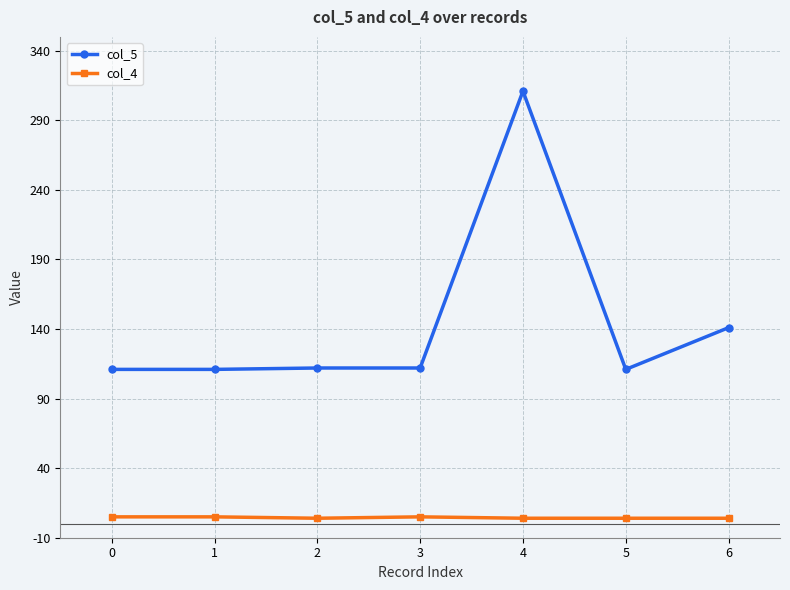

The value of col_5 at 5 is 111. True or false?

True